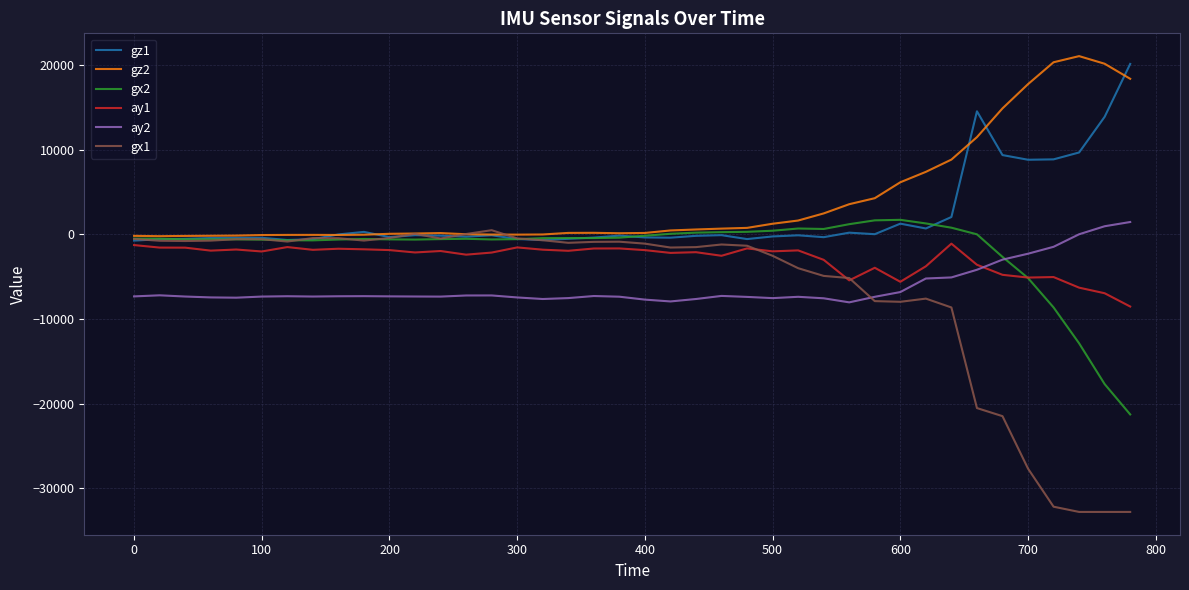

Count the number of data series in this chart.

6